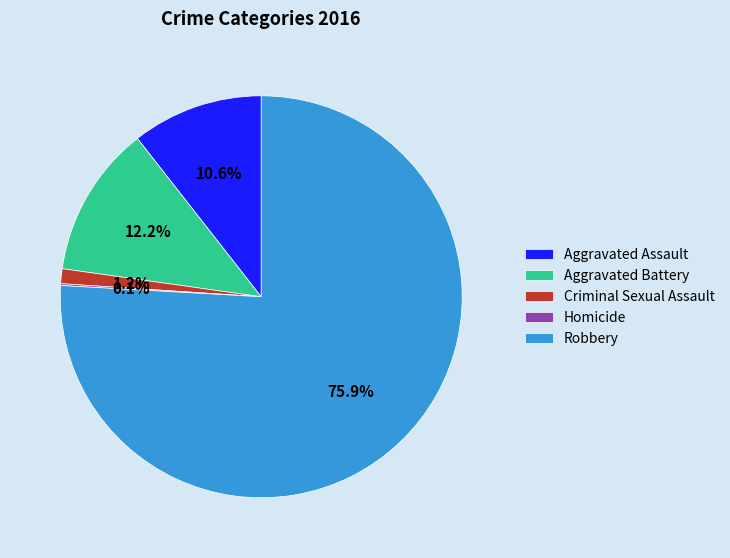

How much of the chart is everything except Aggravated Battery?

87.8%